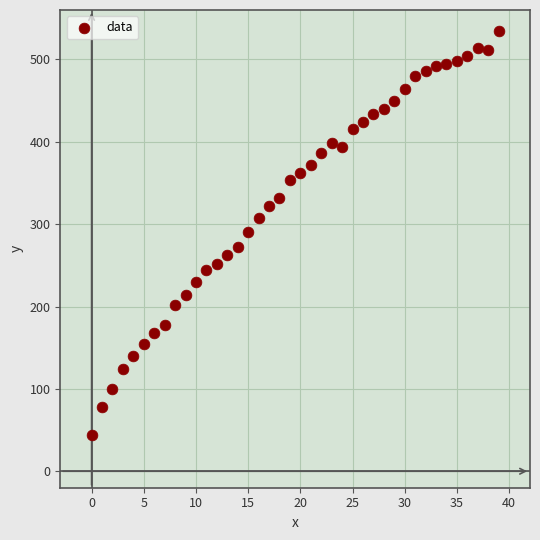

What is the range of Y values (max minus min)?

490